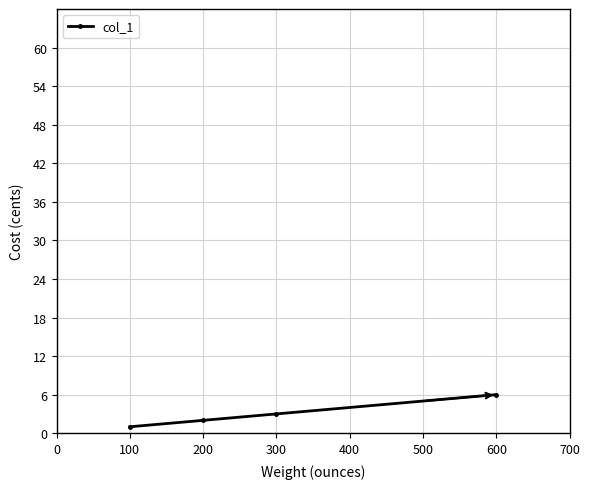

Reading left to right, transcribe all the data shown in this chart.

1	2	3	6